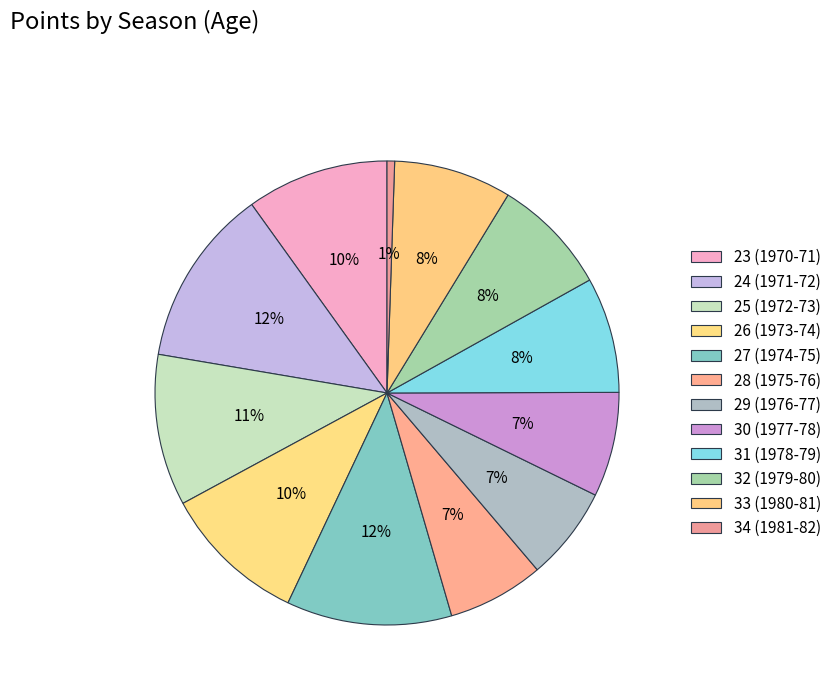

Rank the categories by value from lowest to highest.

34 (1981-82), 29 (1976-77), 28 (1975-76), 30 (1977-78), 31 (1978-79), 32 (1979-80), 33 (1980-81), 23 (1970-71), 26 (1973-74), 25 (1972-73), 27 (1974-75), 24 (1971-72)